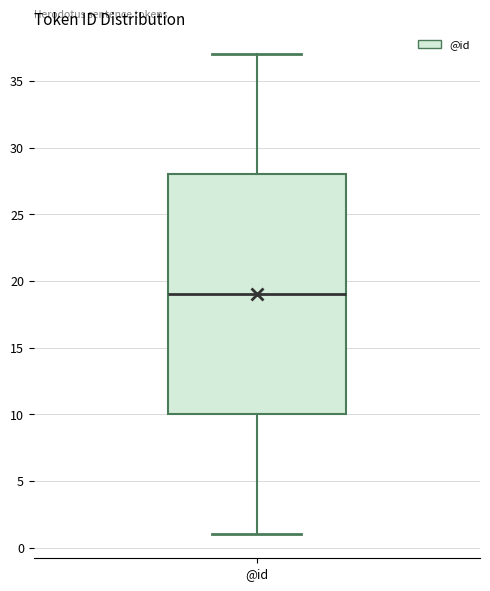

Where does the upper whisker of the box for @id end on the y-axis? The values are not printed on the chart, so give them approximately, as read against the axis.

37